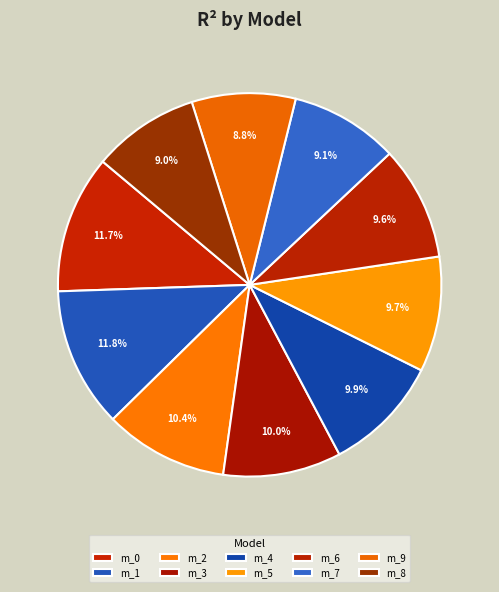

To the nearest percent, what is the average slice percentage?

10%